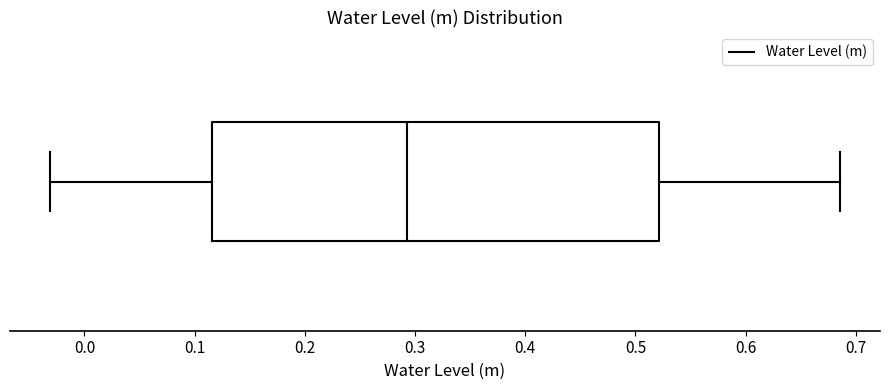

Read this box plot against the x-axis: the position of the median line, the range covered by the box, and the ends of both whiskers. The values are not printed on the chart, so give them approximately, as read against the axis.

median 0.29, box 0.12 to 0.52, whiskers -0.03 to 0.69